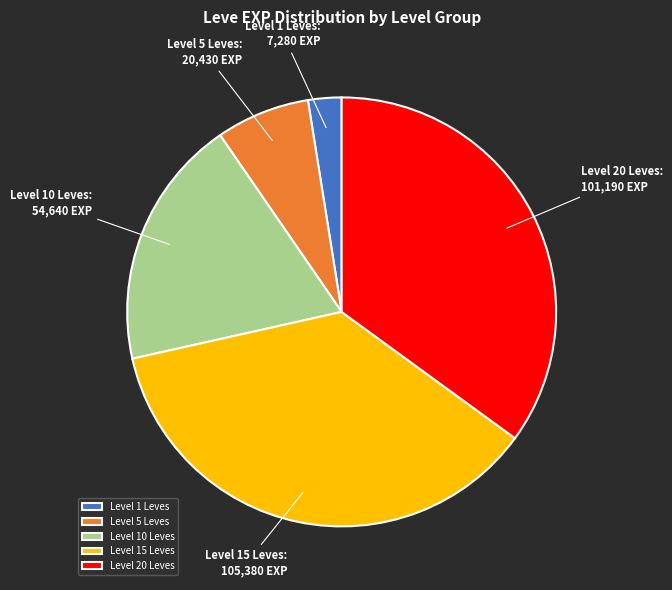

Do Level 10 Leves and Level 1 Leves together represent more than half of the pie?

No